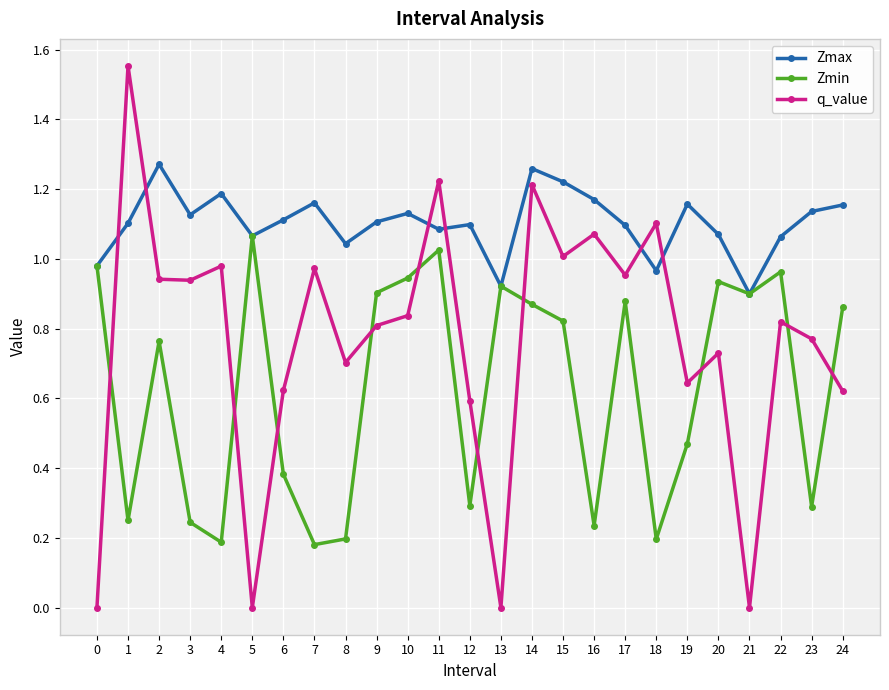

The Zmin series shows 0.3 at 4. True or false?

False